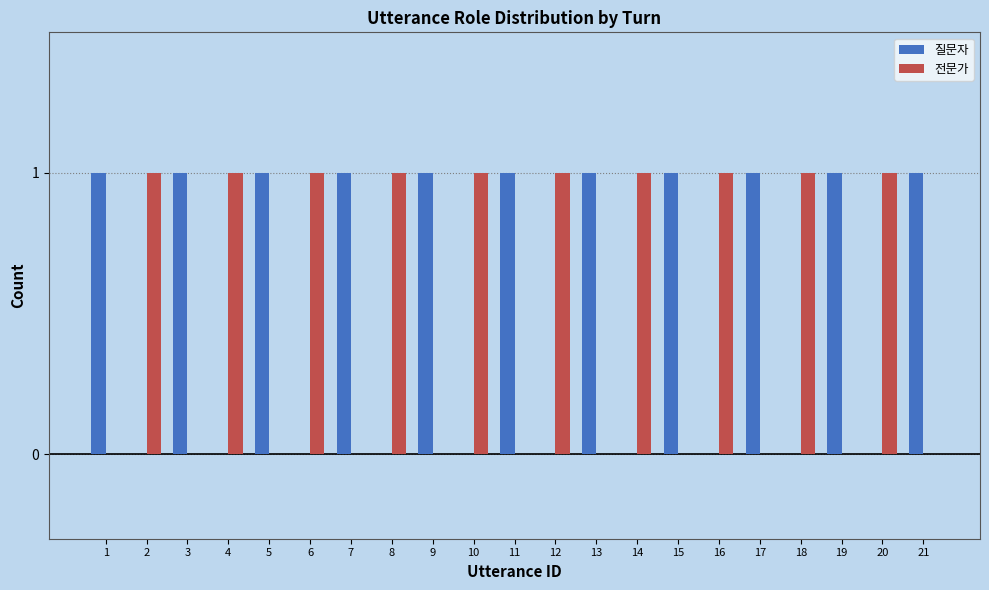

True or false: 질문자 has a value of 1 at 5.

True